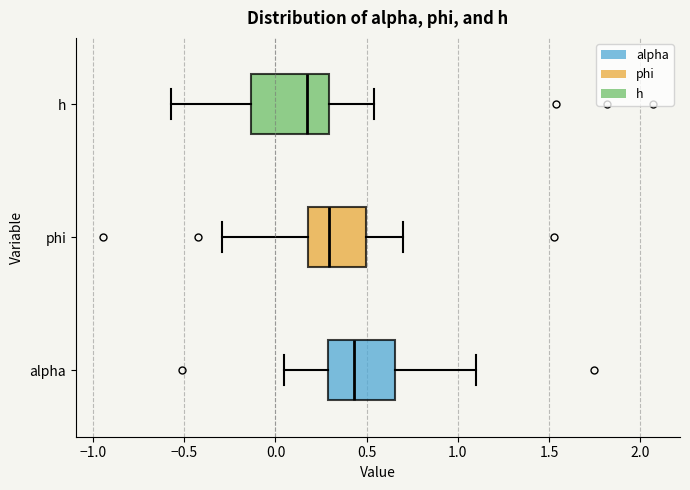

Where does the median line of the box for h sit on the x-axis? The values are not printed on the chart, so give them approximately, as read against the axis.

0.15